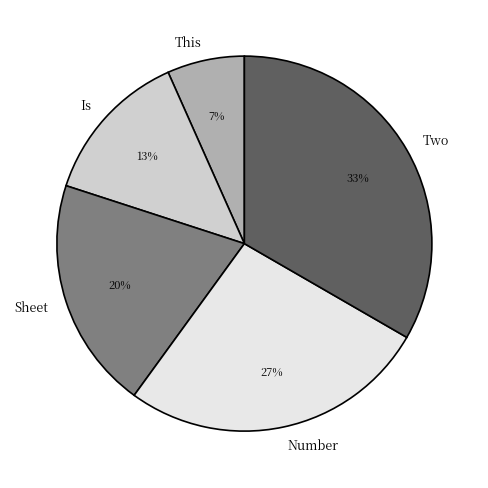

How many slices are in this pie chart?

5